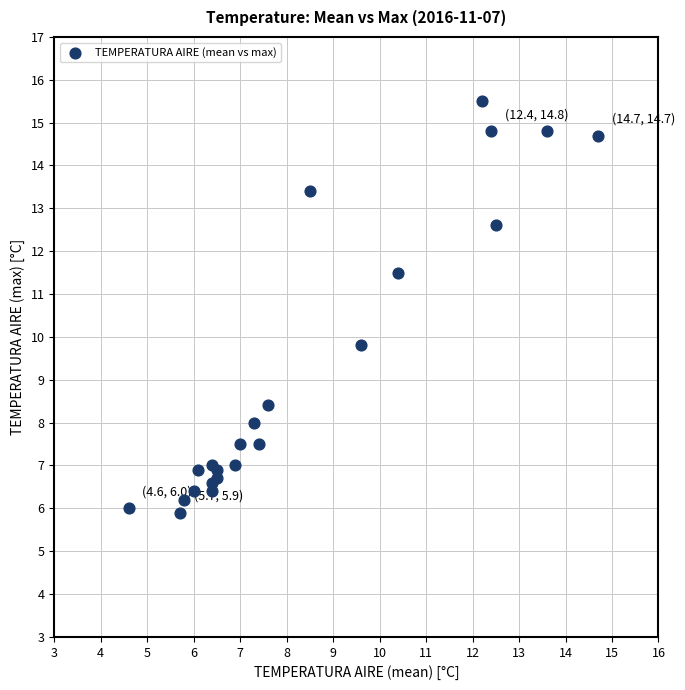

What Y value in the scatter plot is closest to 10?

9.8